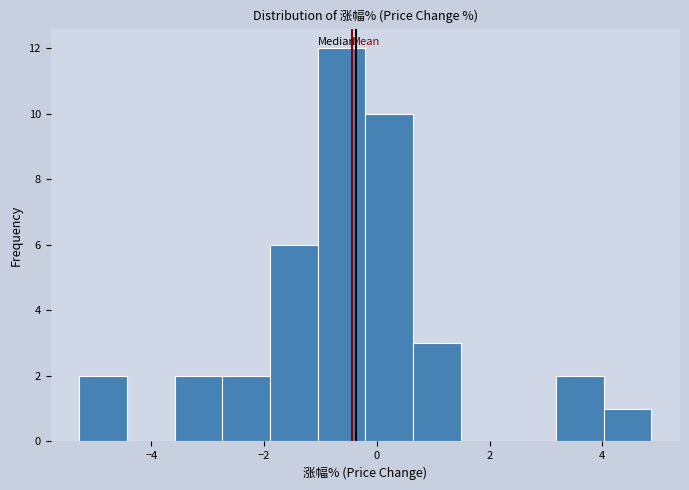

Which range on the x-axis has the tallest bar?

-1.0 to -0.2